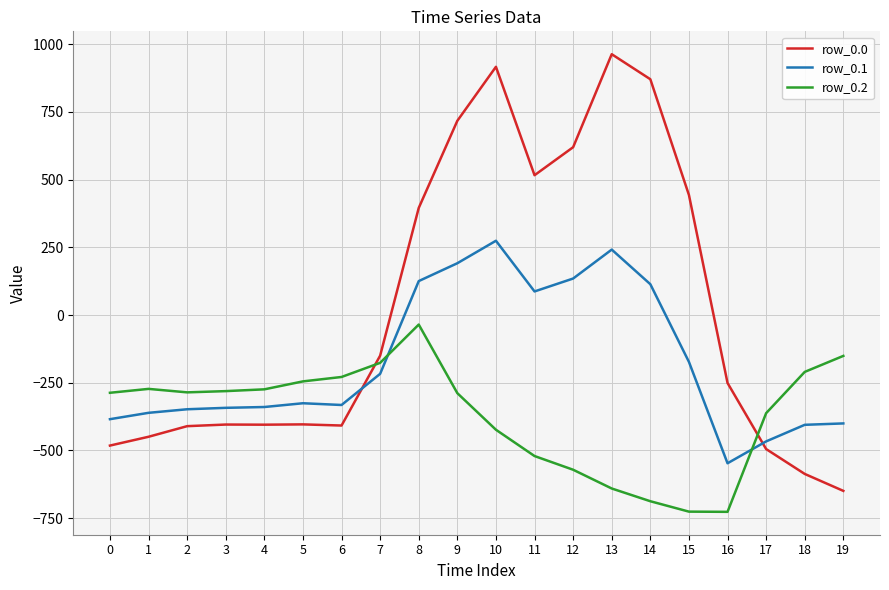

Does the chart display data point markers on the line(s)?

No